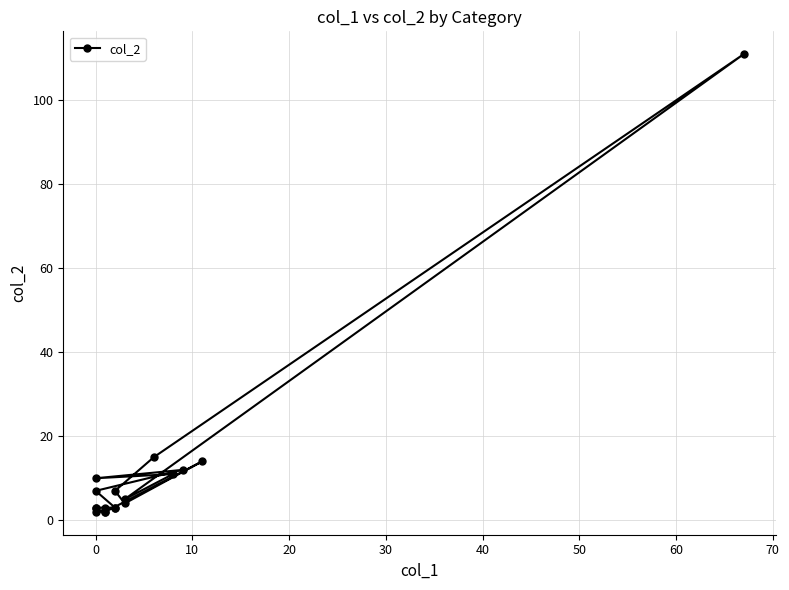

What is the difference between the maximum and minimum values?

109